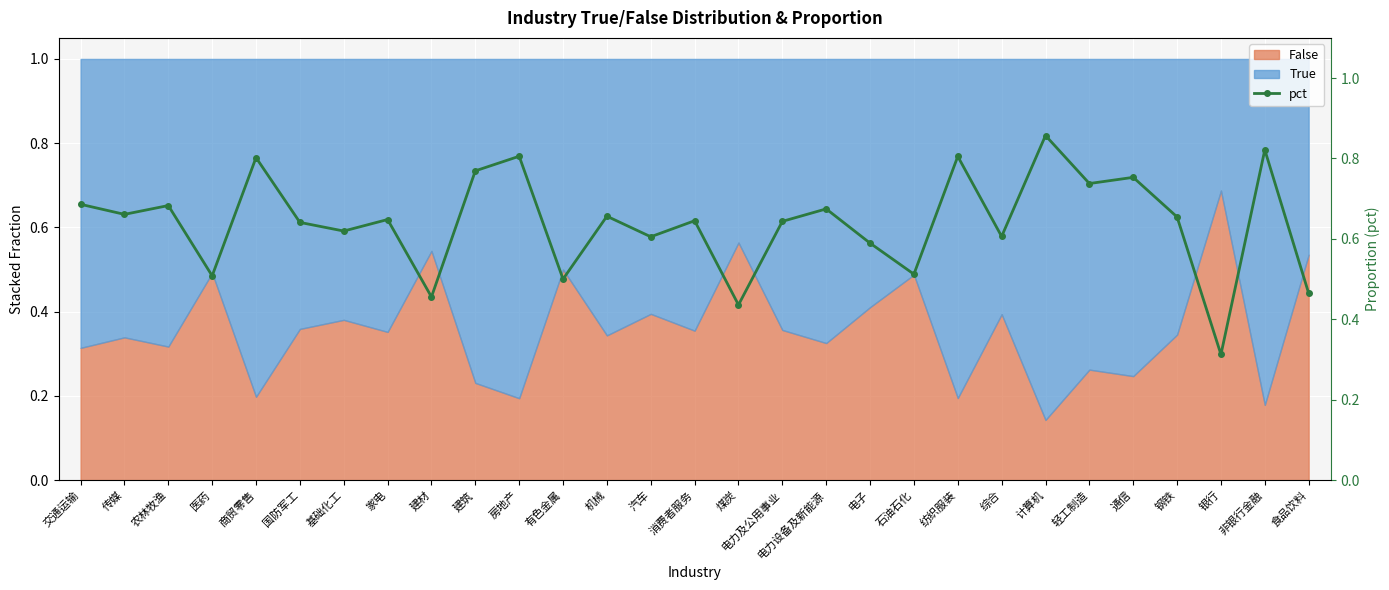

What is the difference between the maximum and minimum values?

0.5